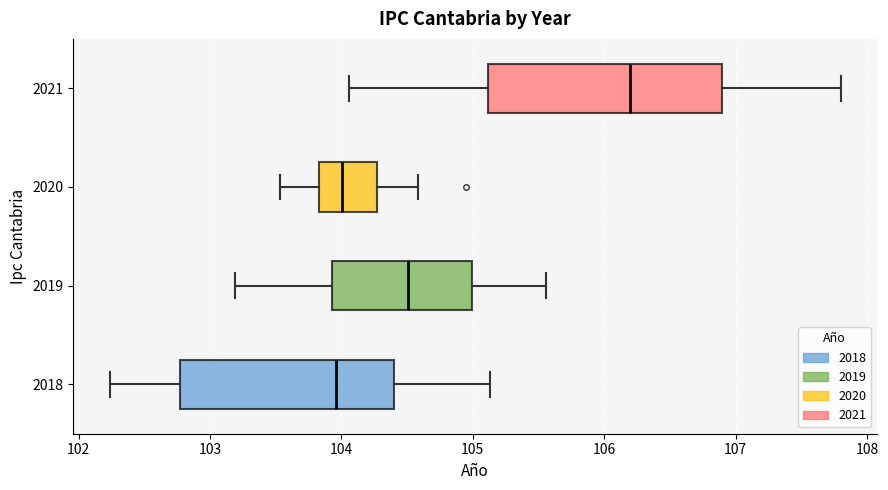

Reading bottom to top, transcribe this box plot: for each box, give where its median line is, the range the box spans, and where its two whiskers end, as read against the x-axis. The values are not printed on the chart, so give them approximately, as read against the axis.

2018: median 104.0, box 102.8 to 104.4, whiskers 102.2 to 105.1
2019: median 104.5, box 103.9 to 105.0, whiskers 103.2 to 105.6
2020: median 104.0, box 103.8 to 104.3, whiskers 103.5 to 104.6
2021: median 106.2, box 105.1 to 106.9, whiskers 104.1 to 107.8